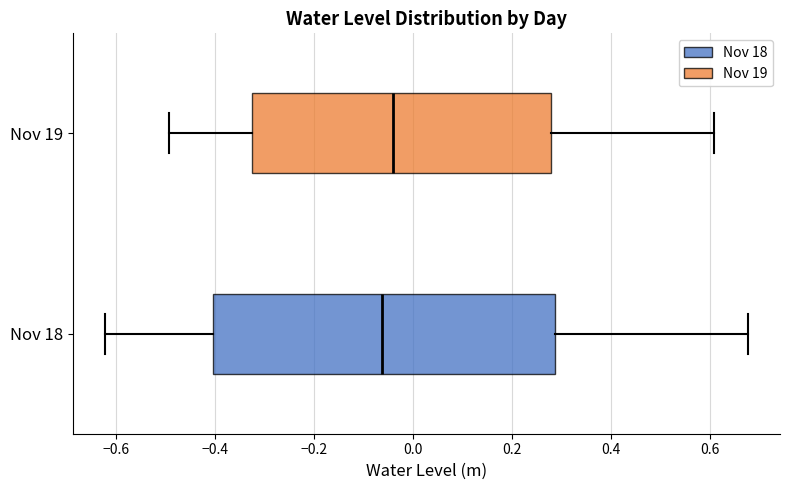

Where does the left whisker of the box for Nov 18 end on the x-axis? The values are not printed on the chart, so give them approximately, as read against the axis.

-0.62